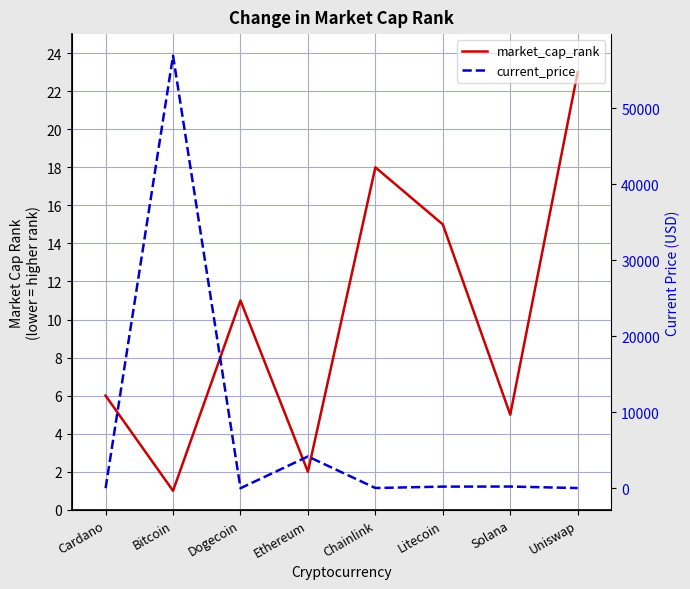

At Ethereum, list the series in order from smallest to largest.

market_cap_rank, current_price